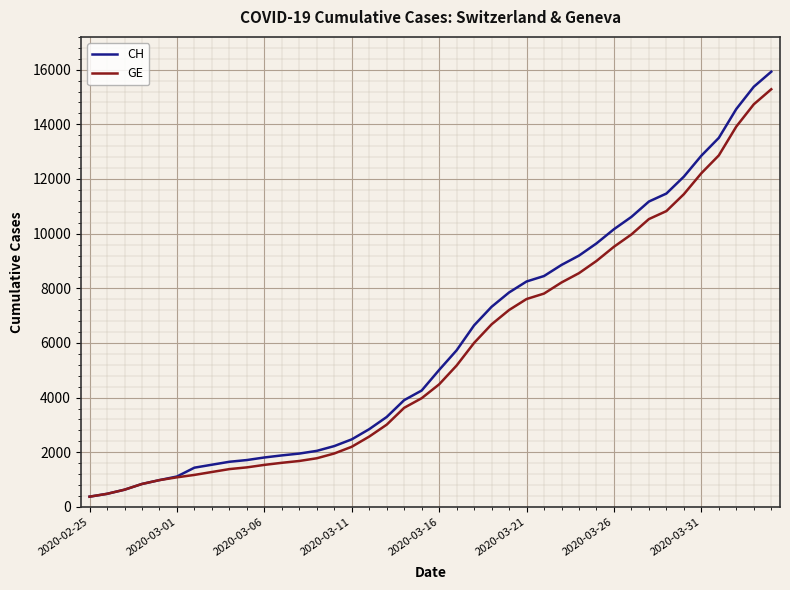

Rank the series by their maximum value, from highest to lowest.

CH, GE